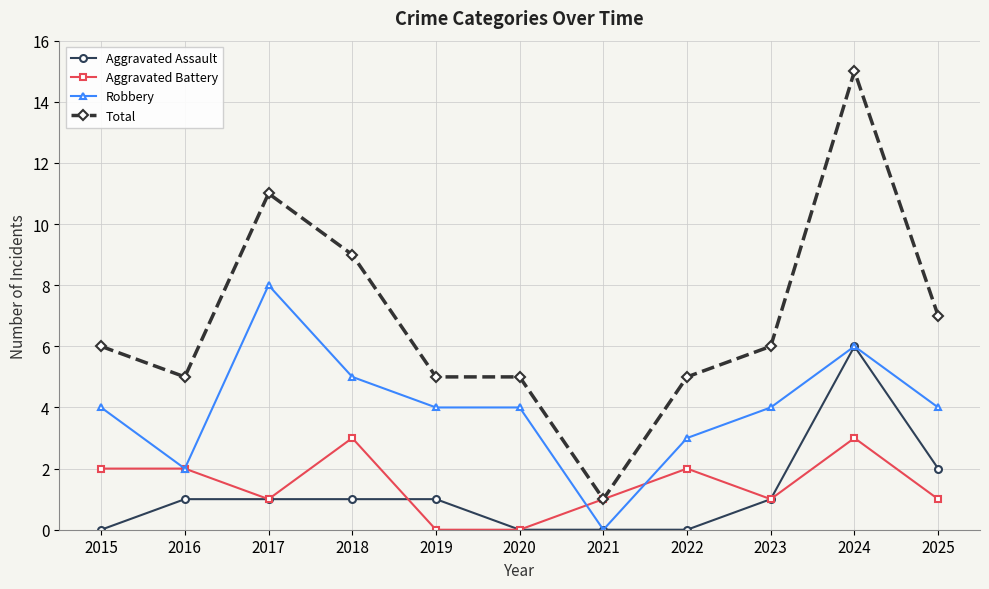

What is the value of the Aggravated Battery point at the 1st from the left?

2